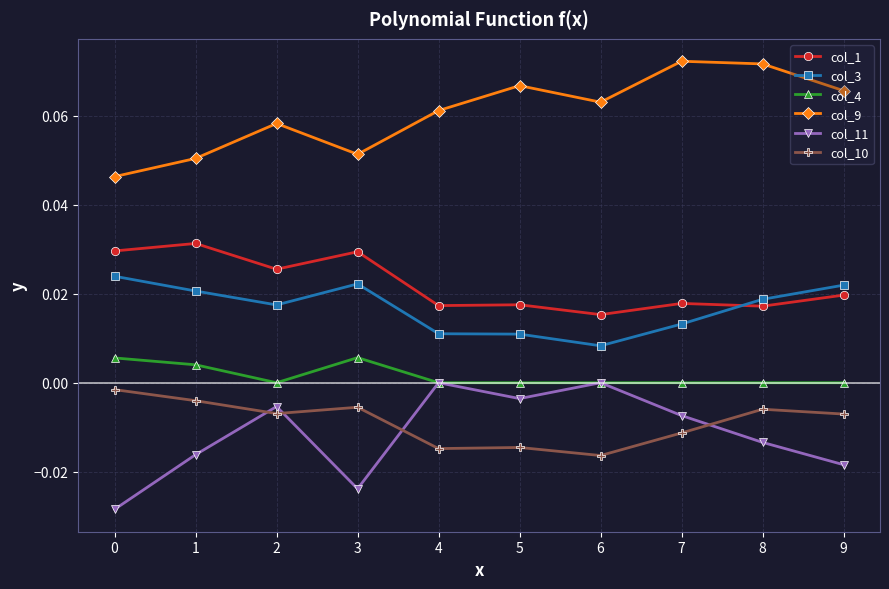

Rank the series at 7 from lowest to highest value.

col_10, col_11, col_4, col_3, col_1, col_9